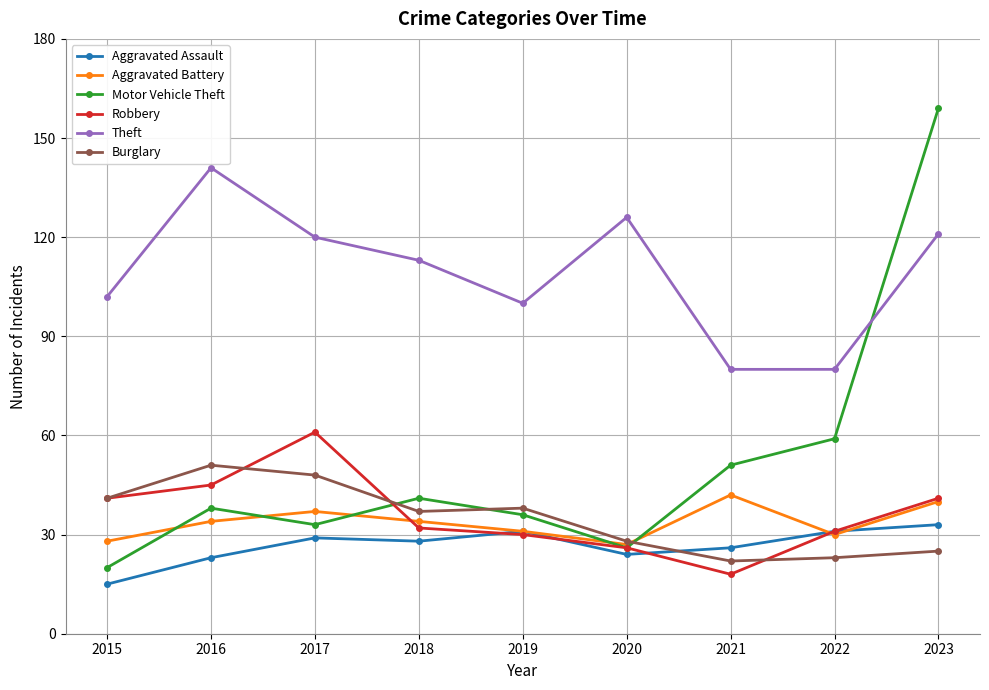

What is the difference between the highest and lowest values at 2022?

57